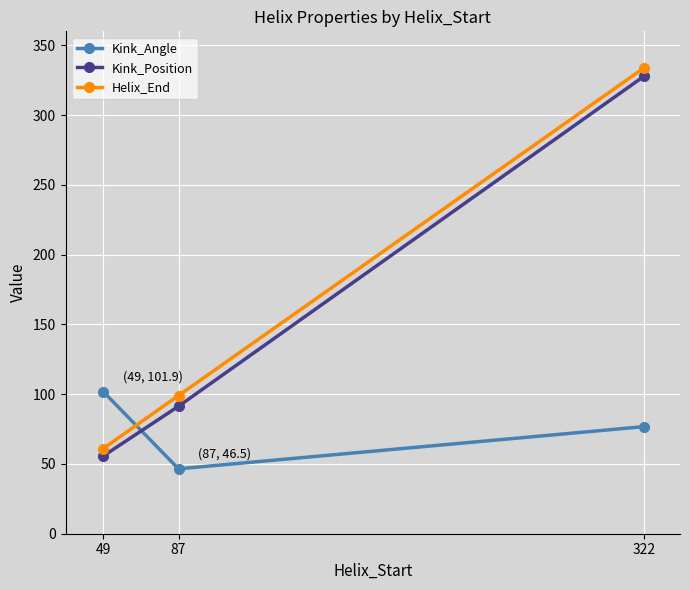

Where does the Kink_Position series first go above 91?

87